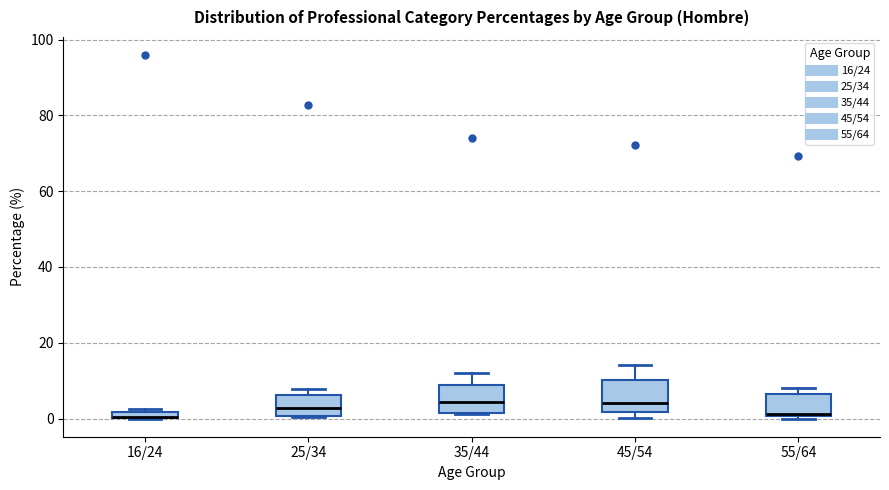

Where is the upper edge of the box for 55/64 on the y-axis? The values are not printed on the chart, so give them approximately, as read against the axis.

6